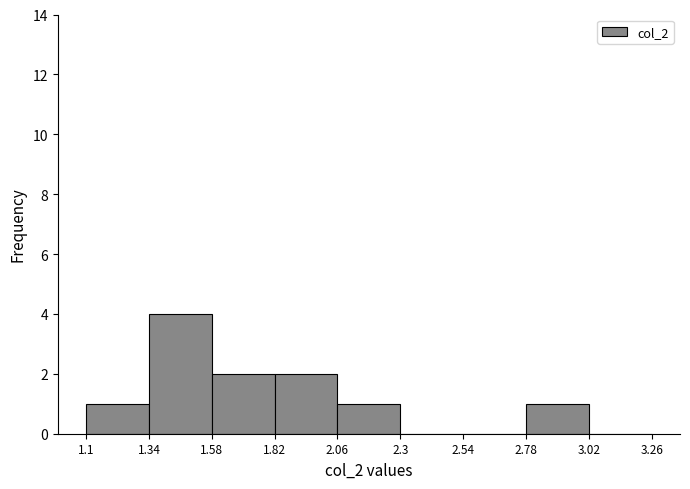

Reading left to right, list every bar in this chart as the range it spans on the x-axis followed by its height. The values are not printed on the chart, so give them approximately, as read against the axis.

1.1 to 1.34: 1
1.34 to 1.58: 4
1.58 to 1.82: 2
1.82 to 2.06: 2
2.06 to 2.3: 1
2.3 to 2.54: 0
2.54 to 2.78: 0
2.78 to 3.02: 1
3.02 to 3.26: 0